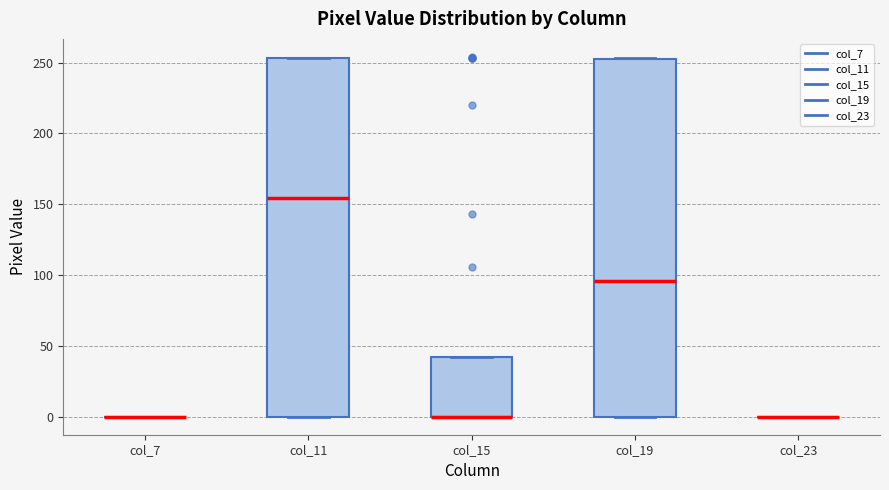

Reading left to right, read every box against the y-axis: the position of its median line, the range the box covers, and the ends of its whiskers. The values are not printed on the chart, so give them approximately, as read against the axis.

col_7: box collapsed to a line at 0, whiskers 0 to 0
col_11: median 155, box 0 to 255, whiskers 0 to 255
col_15: median 0 (drawn on the box's lower edge), box 0 to 40, whiskers 0 to 40
col_19: median 95, box 0 to 250, whiskers 0 to 255
col_23: box collapsed to a line at 0, whiskers 0 to 0